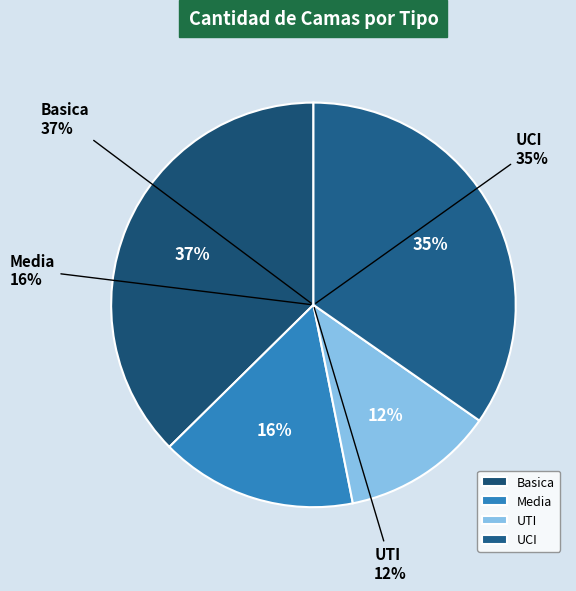

How much of the chart is everything except 22?

98.9%